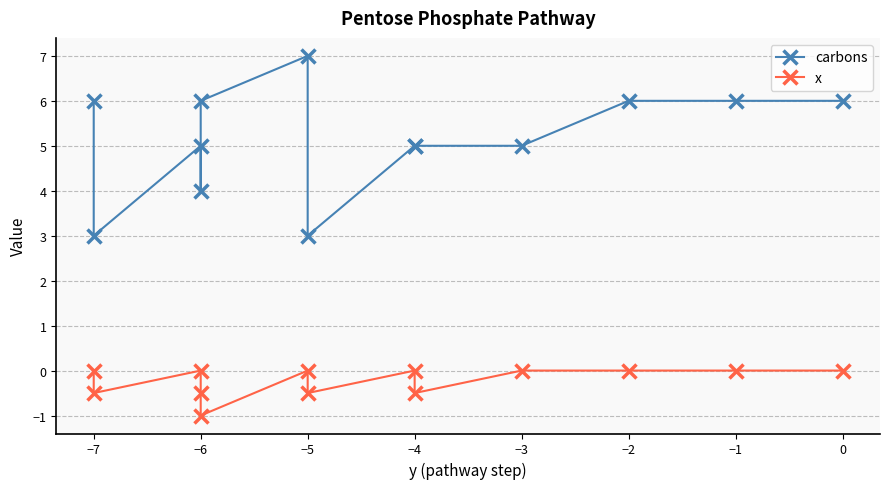

Count the x values in the range 0 to 1.

8